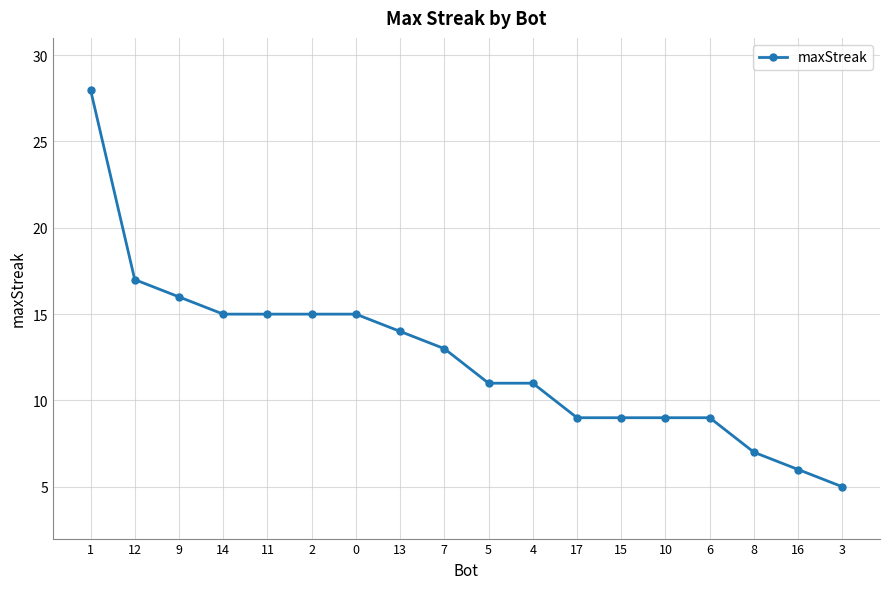

At which label does the data first exceed 13?

1